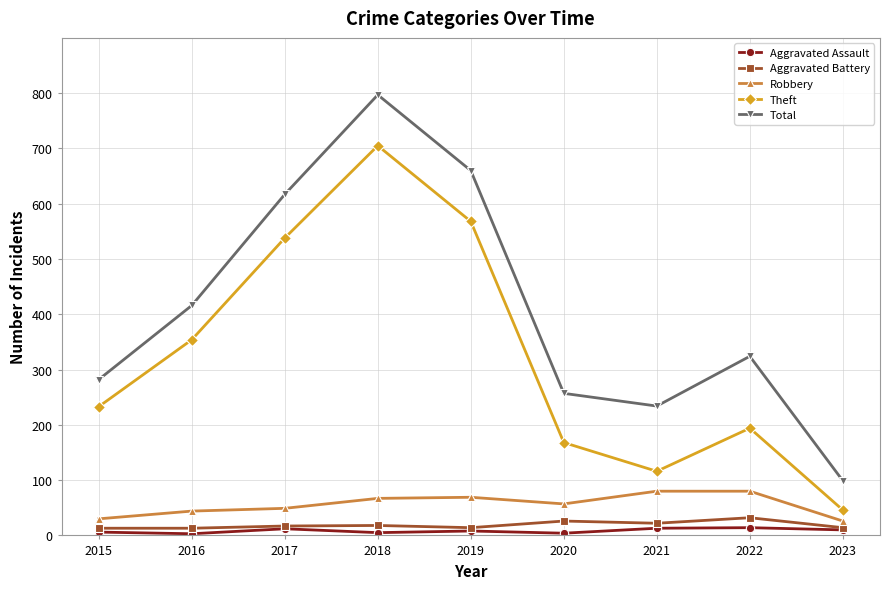

What is the maximum value for Aggravated Assault?

14